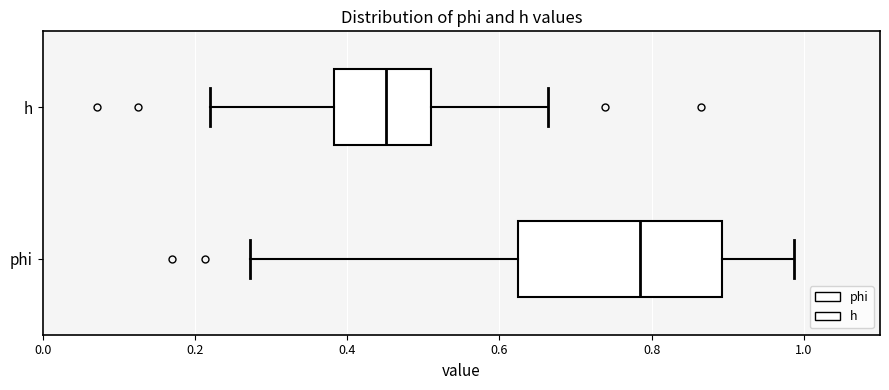

Where is the right edge of the box for phi on the x-axis? The values are not printed on the chart, so give them approximately, as read against the axis.

0.90